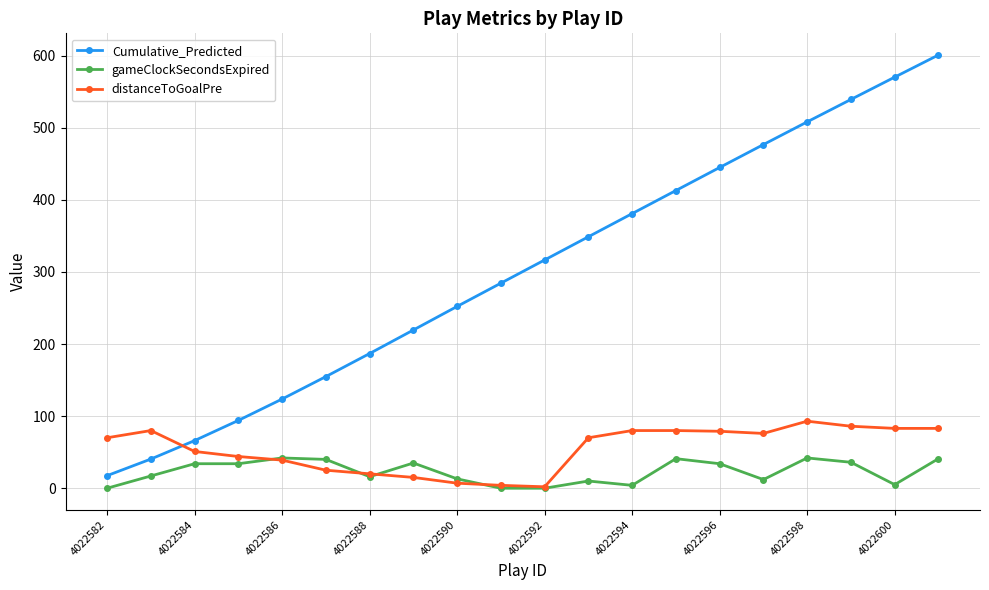

How many values in the Cumulative_Predicted series exceed 316?

10